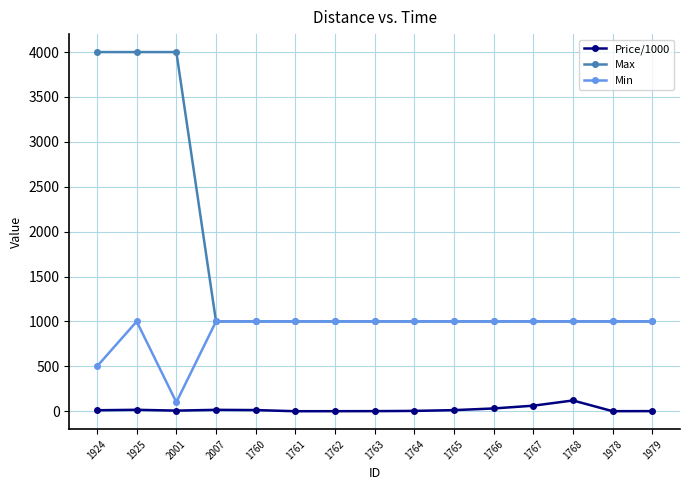

What are all the series names shown in the legend?

Price/1000, Max, Min